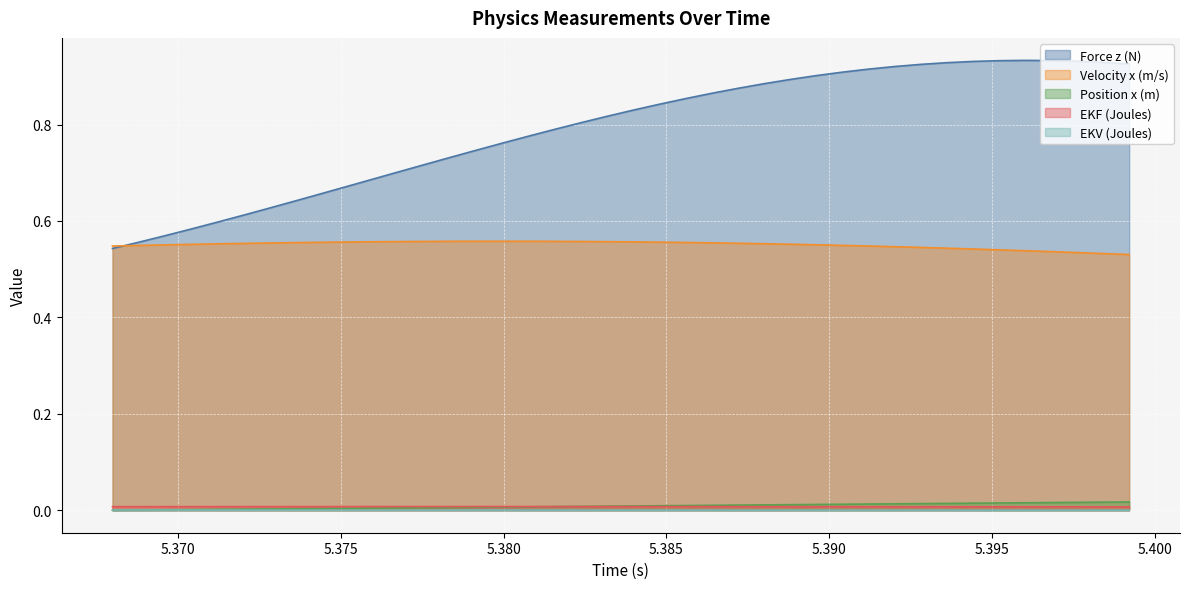

Count the Force z (N) values in the range 0 to 1.

40